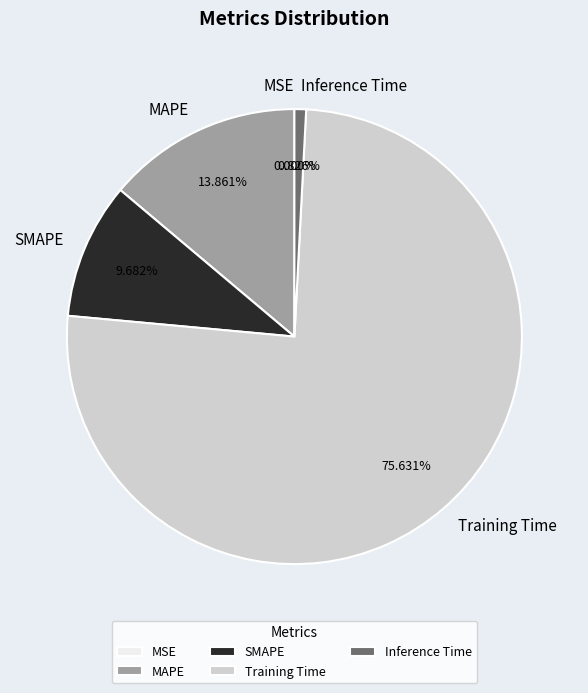

What is the total percentage of SMAPE and MAPE?

23.5%